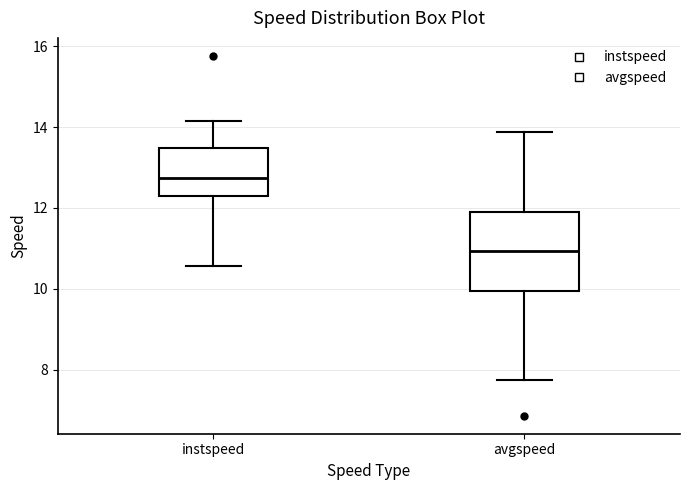

Reading left to right, read every box against the y-axis: the position of its median line, the range the box covers, and the ends of its whiskers. The values are not printed on the chart, so give them approximately, as read against the axis.

instspeed: median 12.8, box 12.2 to 13.4, whiskers 10.6 to 14.2
avgspeed: median 11.0, box 10.0 to 12.0, whiskers 7.8 to 13.8